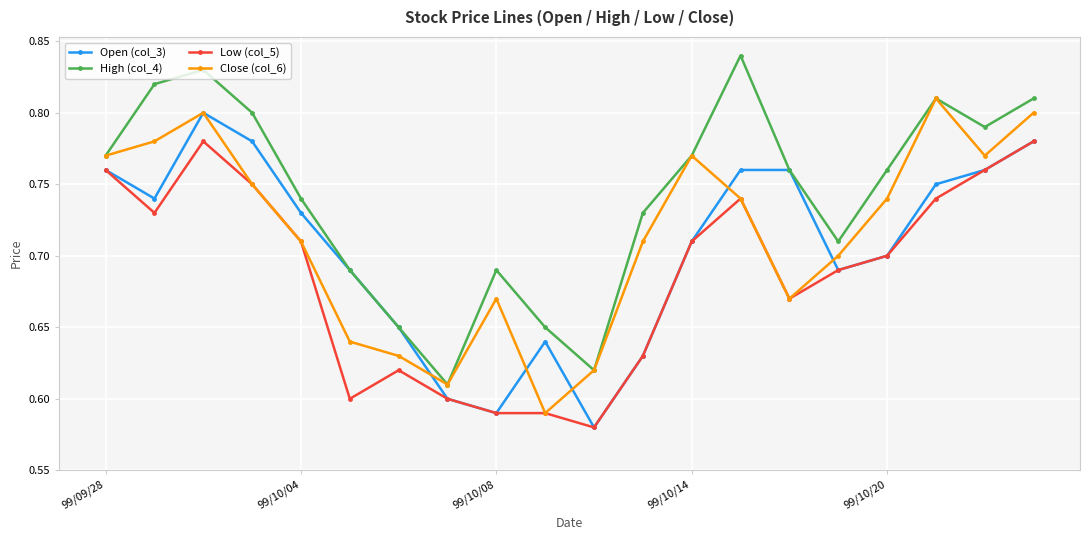

How many interior local peaks does the Close (col_6) series have?

4